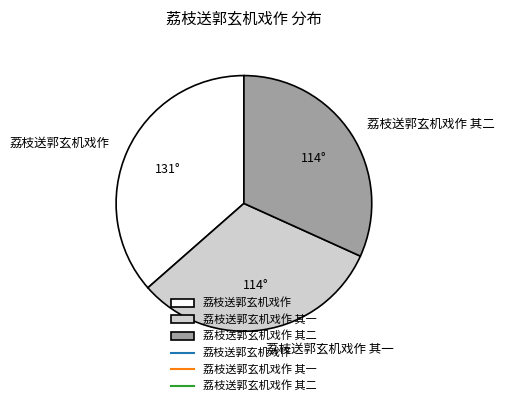

Which has a higher value, 荔枝送郭玄机戏作 or 荔枝送郭玄机戏作 其二?

荔枝送郭玄机戏作